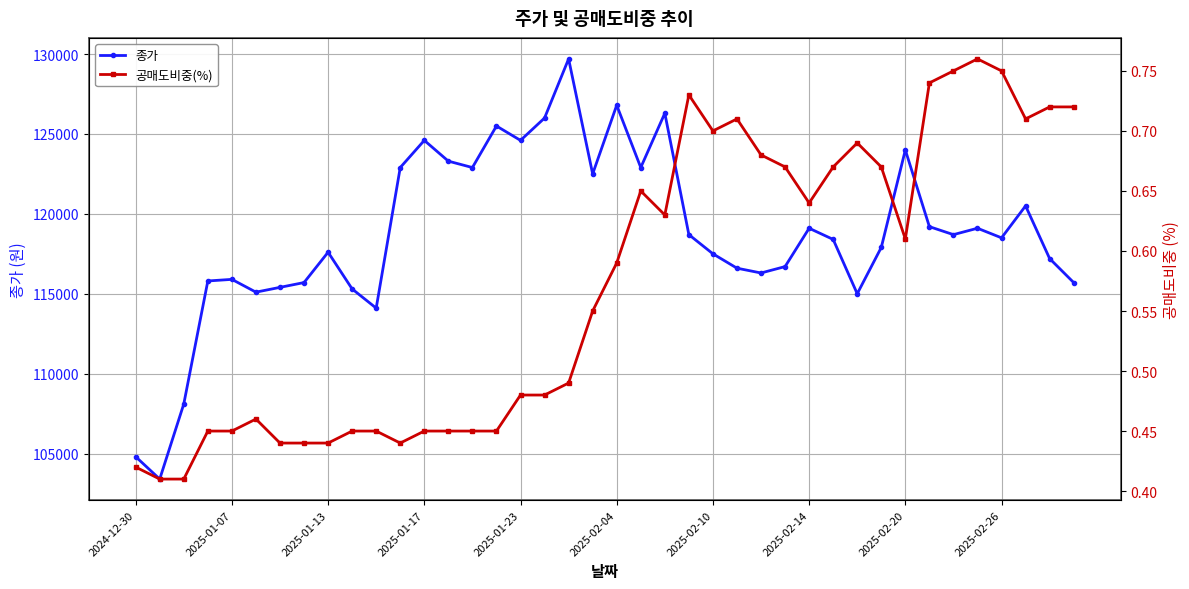

Which series has the largest total across all categories?

종가